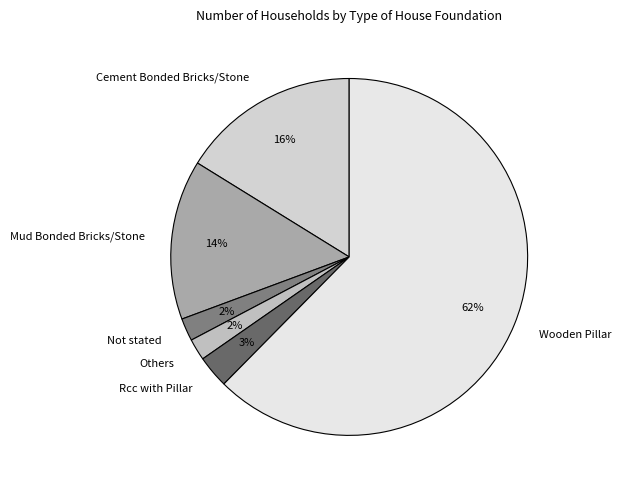

Is Mud Bonded Bricks/Stone the majority of the pie?

No